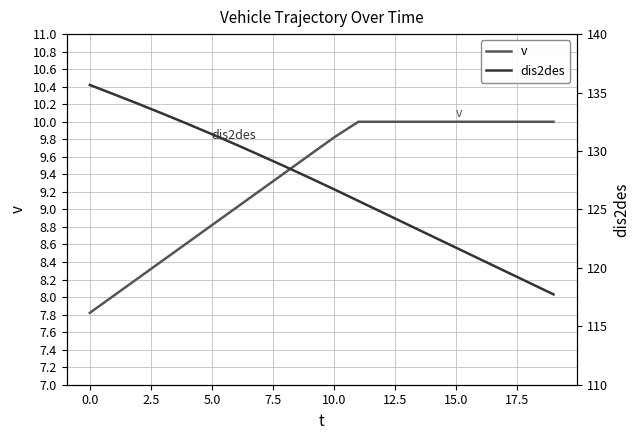

The v series shows 7.8 at 0.0. True or false?

True